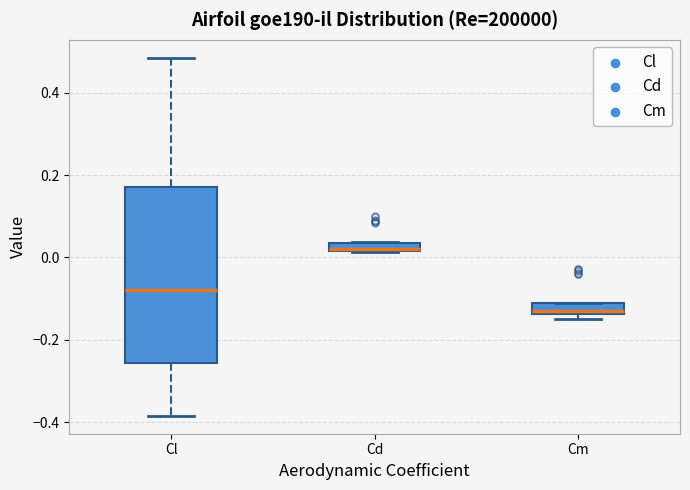

Comparing the boxes themselves (not the whiskers), which one is the tallest?

Cl